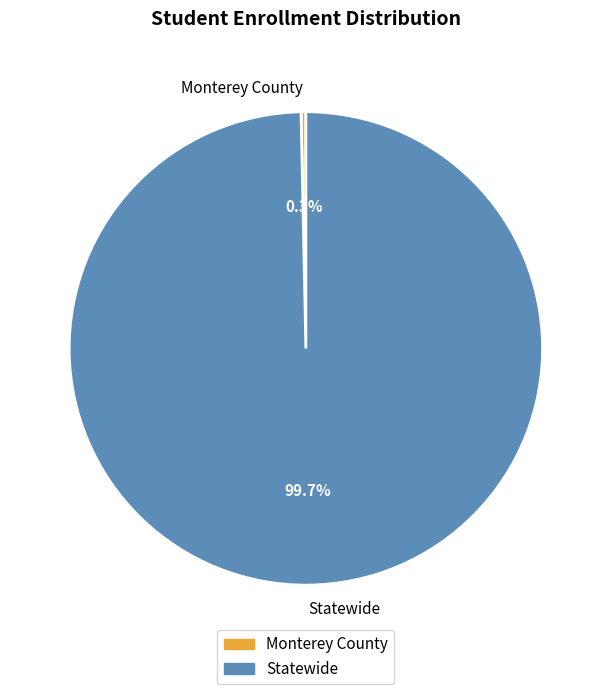

Do Statewide and Monterey County together represent more than half of the pie?

Yes